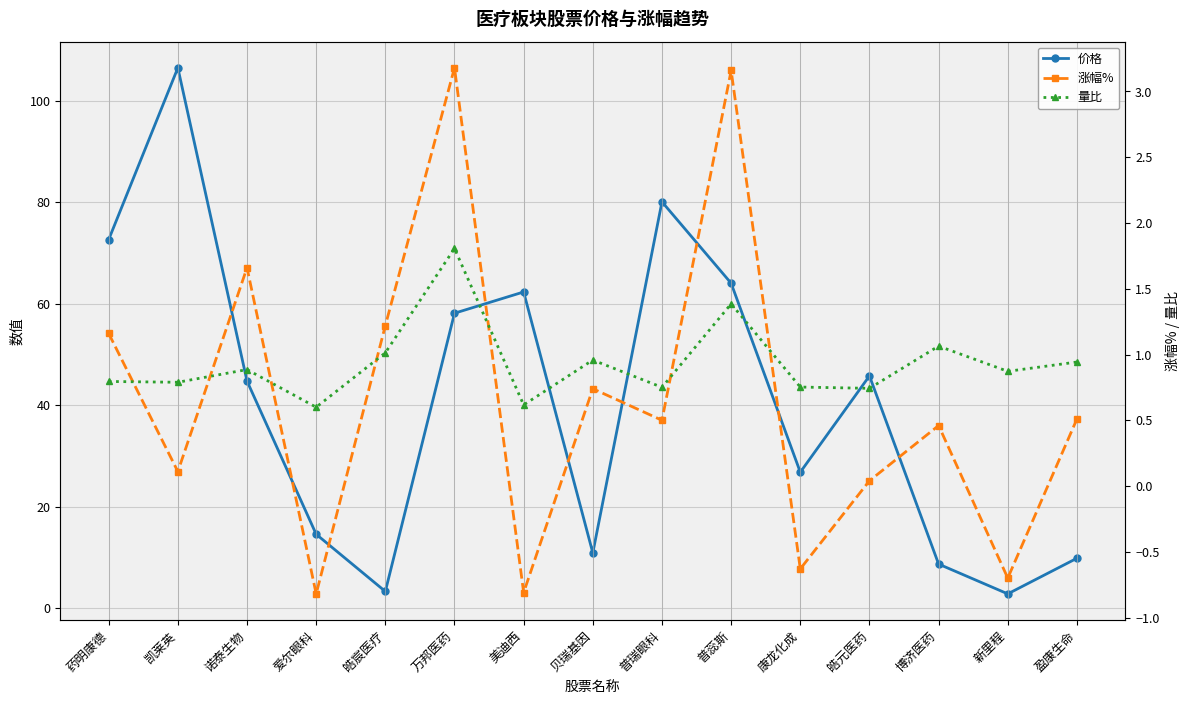

What are all the series names shown in the legend?

价格, 涨幅%, 量比